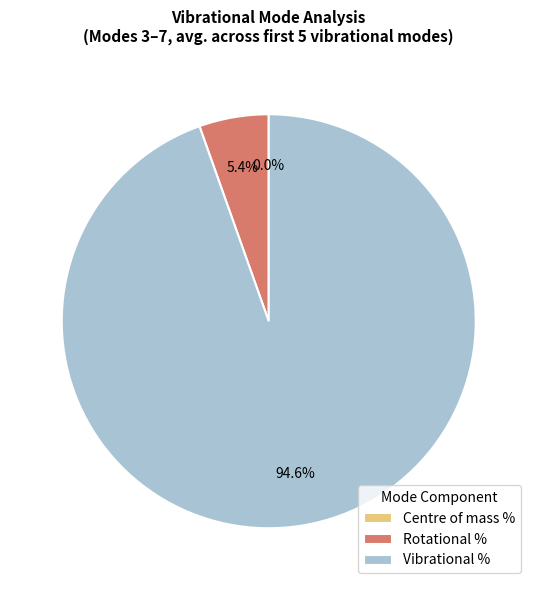

Is there a majority slice in this chart?

Yes